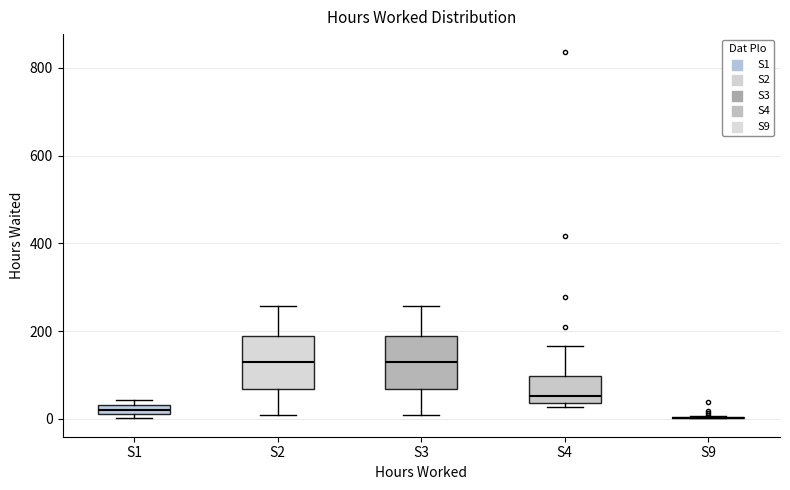

Where is the upper edge of the box for S2 on the y-axis? The values are not printed on the chart, so give them approximately, as read against the axis.

180